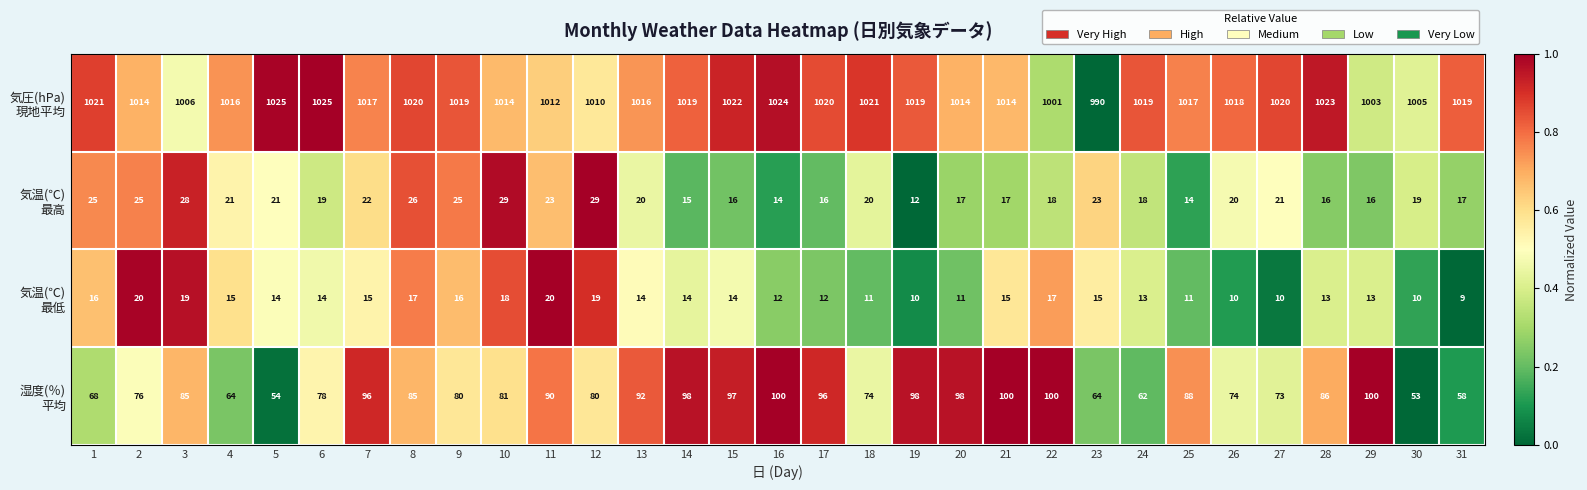

What is the greatest value displayed?

1025